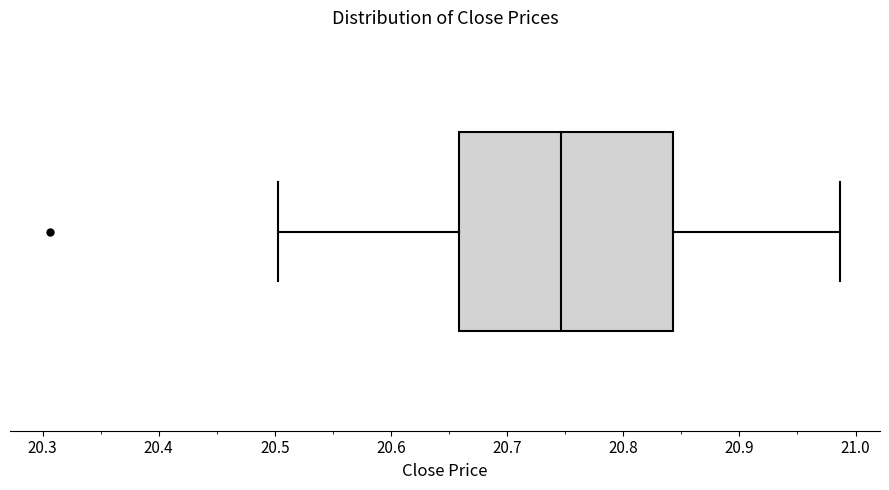

Read this box plot against the x-axis: the position of the median line, the range covered by the box, and the ends of both whiskers. The values are not printed on the chart, so give them approximately, as read against the axis.

median 20.75, box 20.66 to 20.84, whiskers 20.50 to 20.99